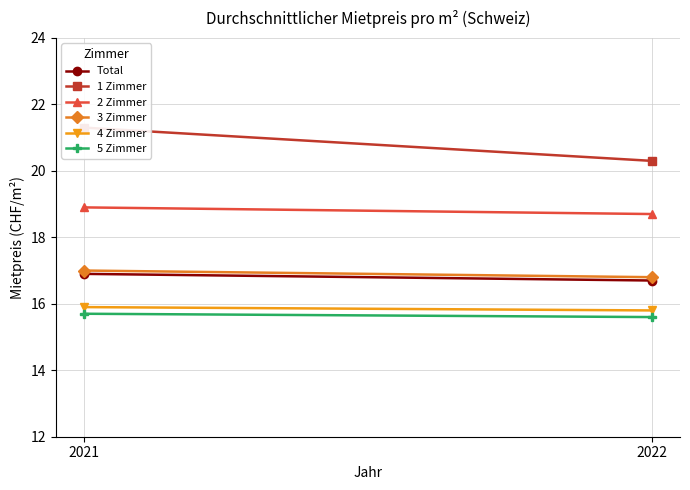

What are all the series names shown in the legend?

Total, 1 Zimmer, 2 Zimmer, 3 Zimmer, 4 Zimmer, 5 Zimmer